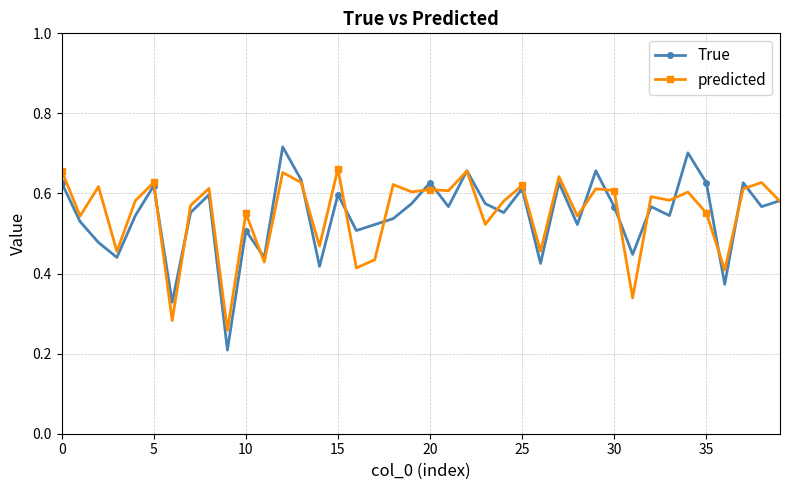

How many predicted values are between 0 and 1?

40